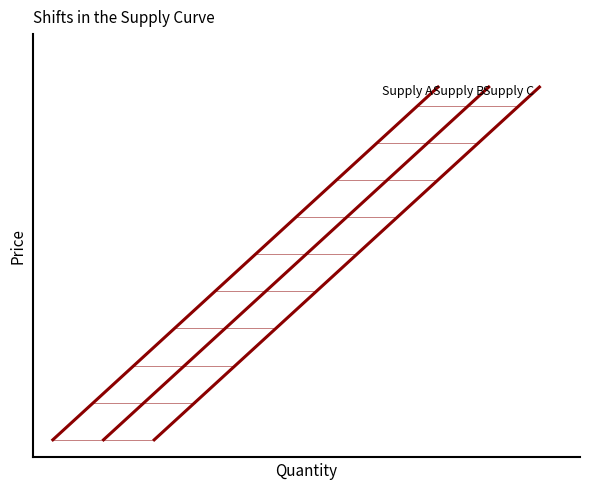

The Supply B series shows -0.6 at 0. True or false?

False